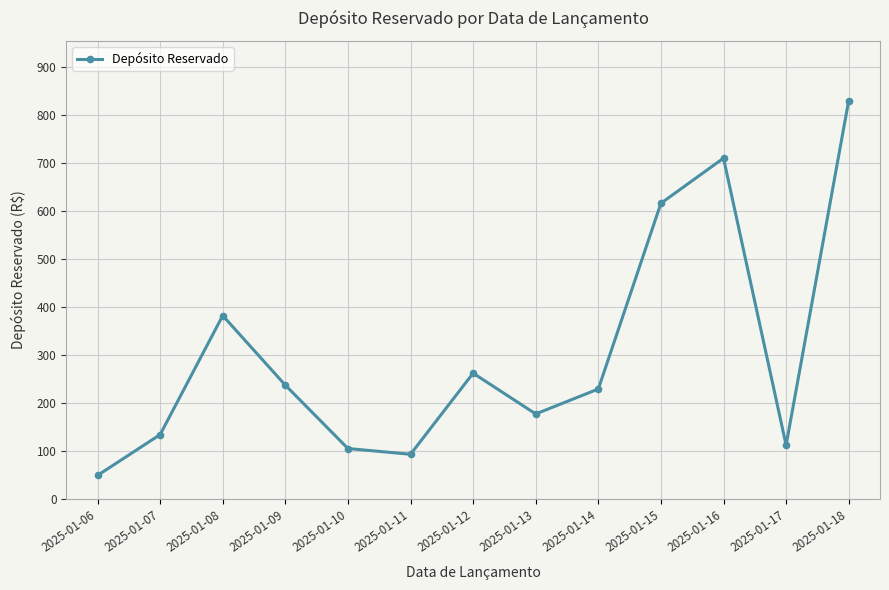

What is the difference between the values at 2025-01-15 and 2025-01-06?

567